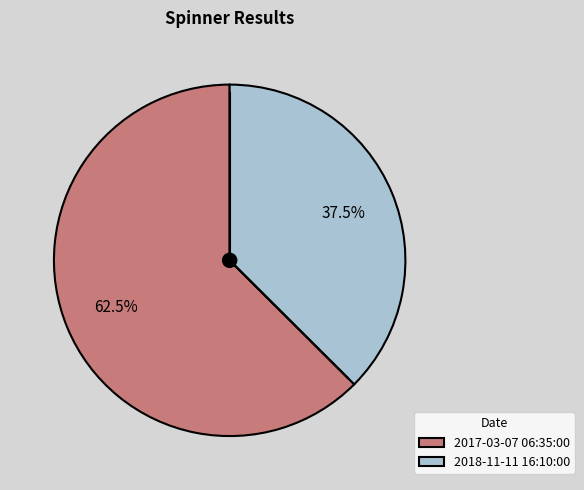

Which category has the smallest portion of the pie?

2018-11-11 16:10:00